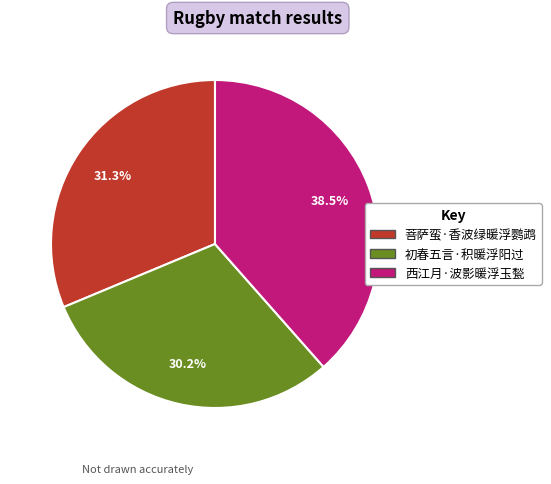

Which slice is the smallest?

初春五言·积暖浮阳过